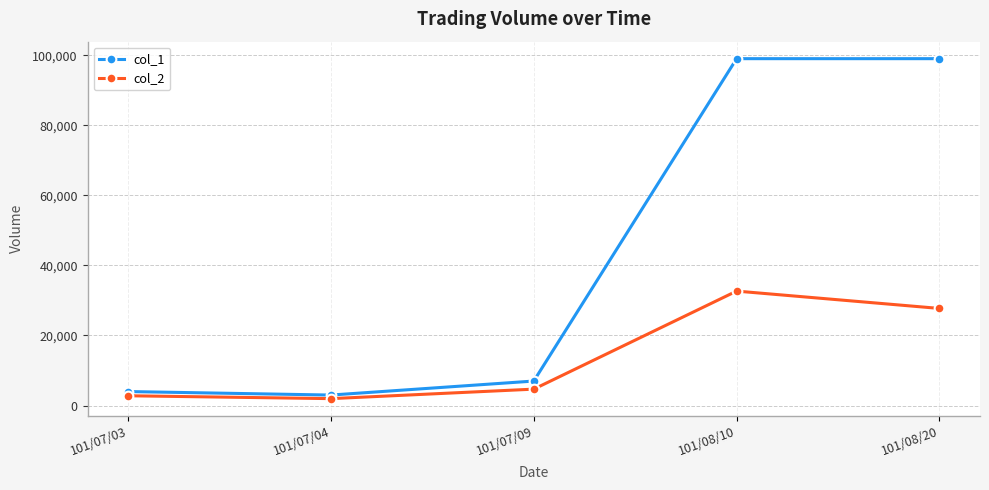

Is this an area chart (filled region under the line)?

No